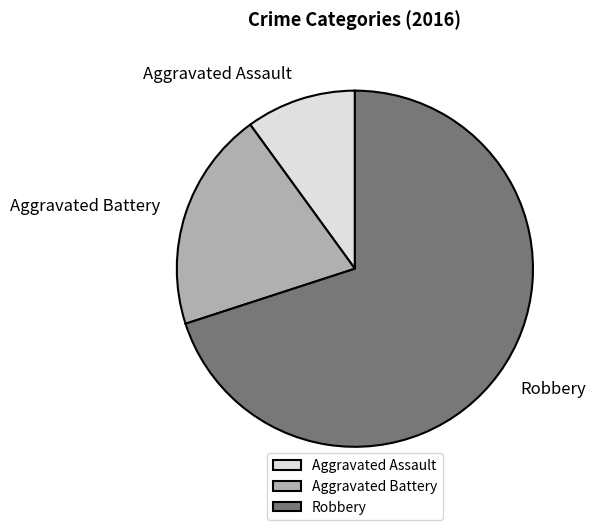

Is Robbery the majority of the pie?

Yes